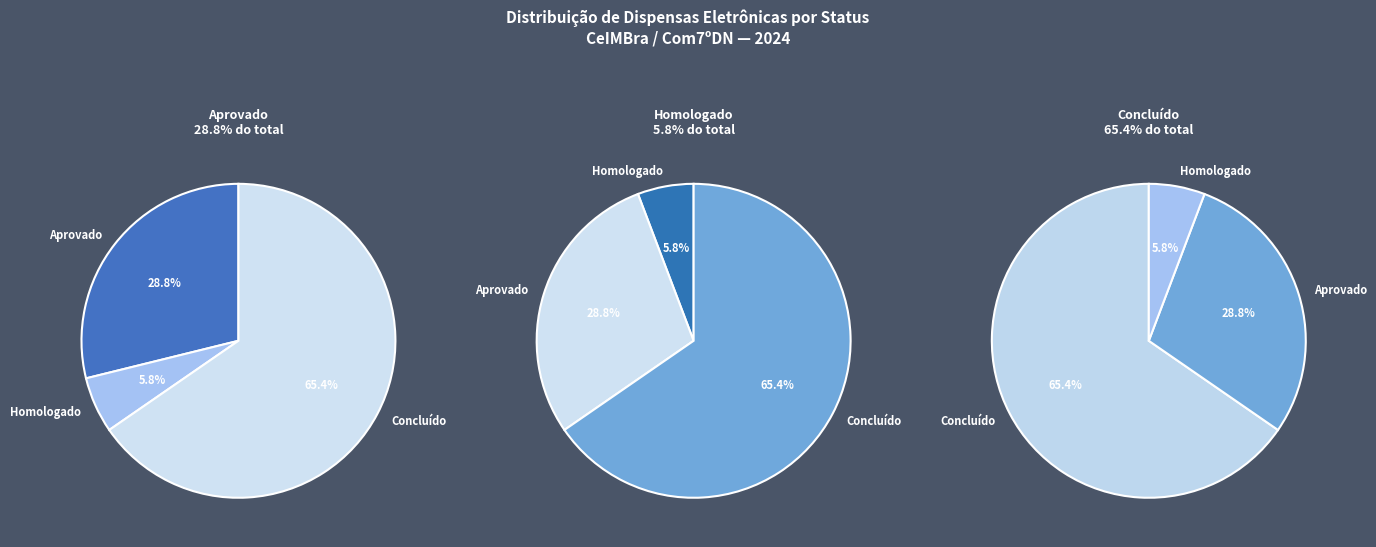

True or false: Homologado accounts for 6% of the total.

True